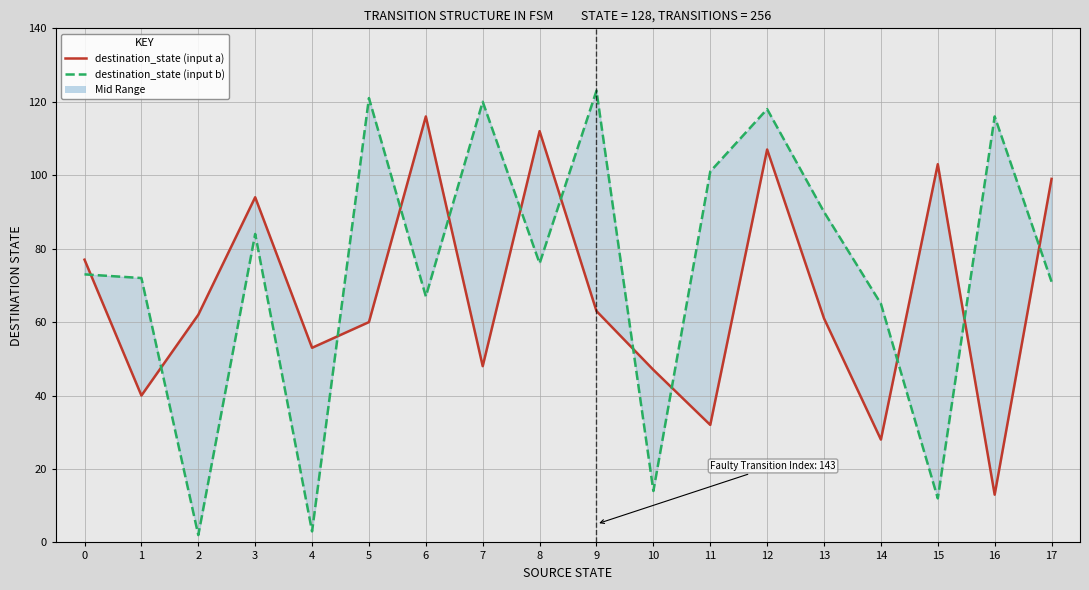

What is the difference between the maximum and minimum values in the destination_state (input a) series?

103